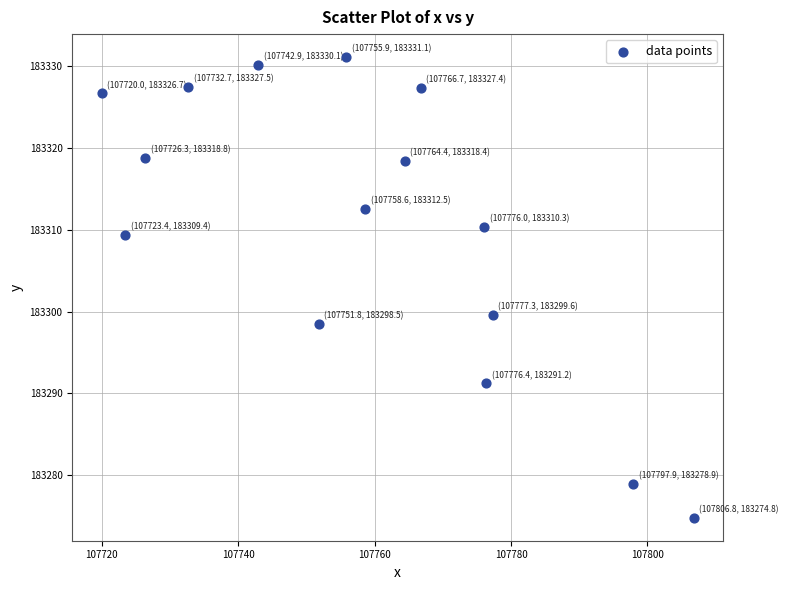

What Y value in the scatter plot is closest to 183302?

183299.6